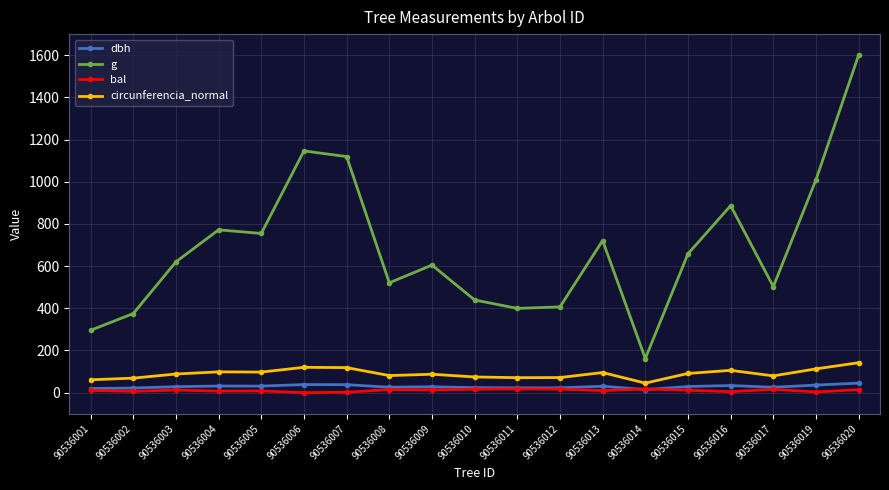

Which series has the largest total across all categories?

g